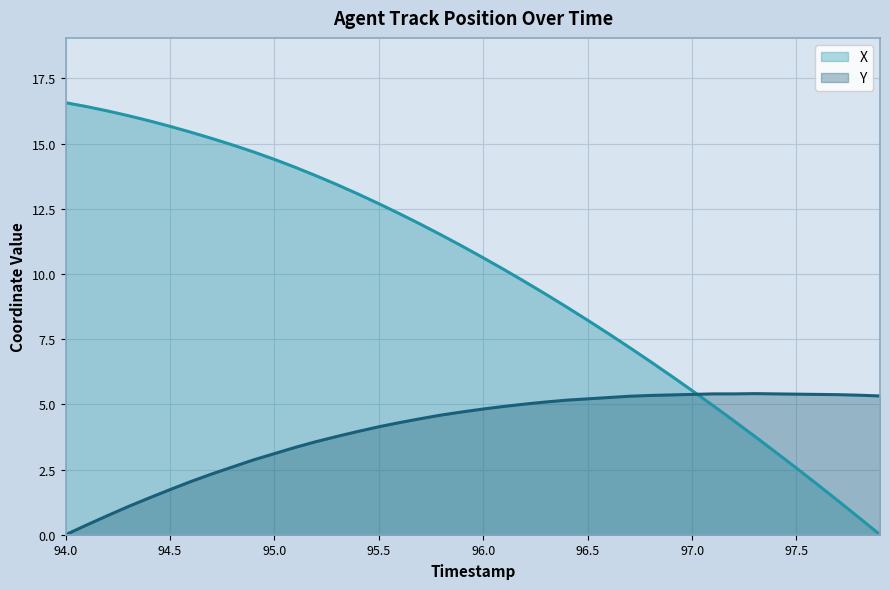

The value of X at 94.6 is 15.4. True or false?

True